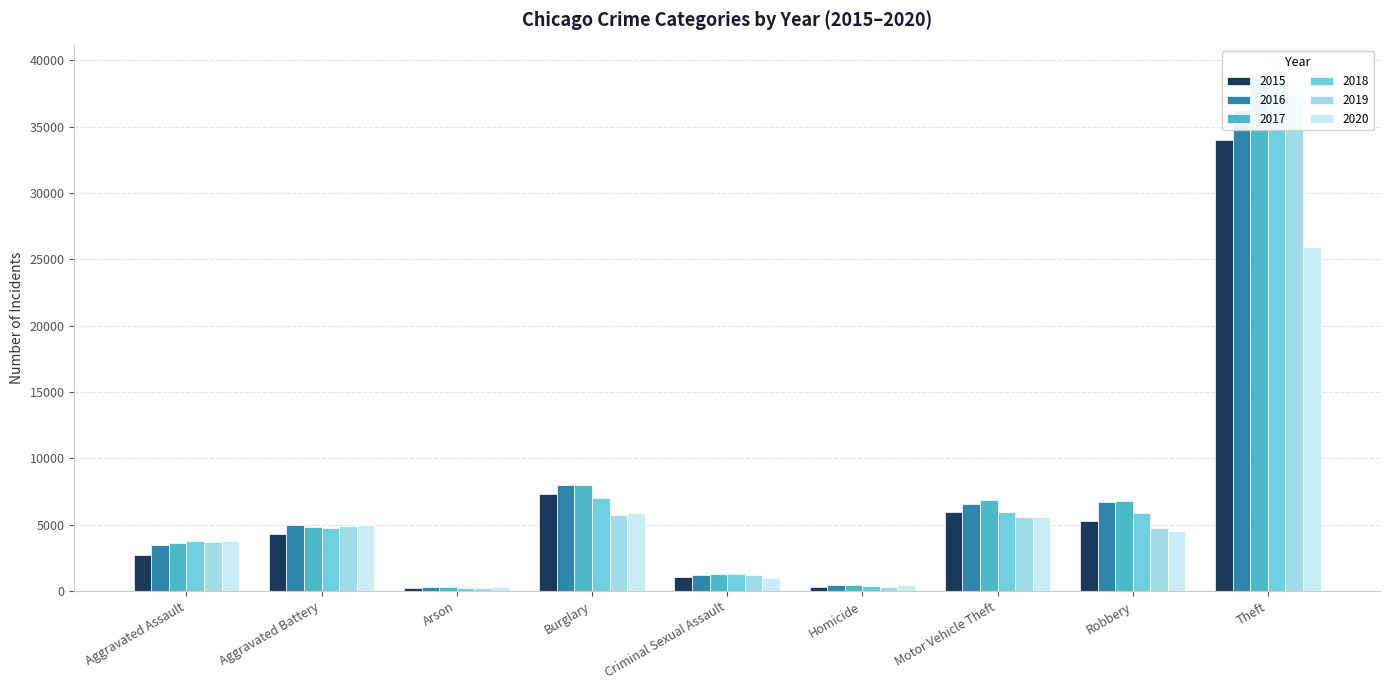

How many values in the 2020 series are below 4549?

4